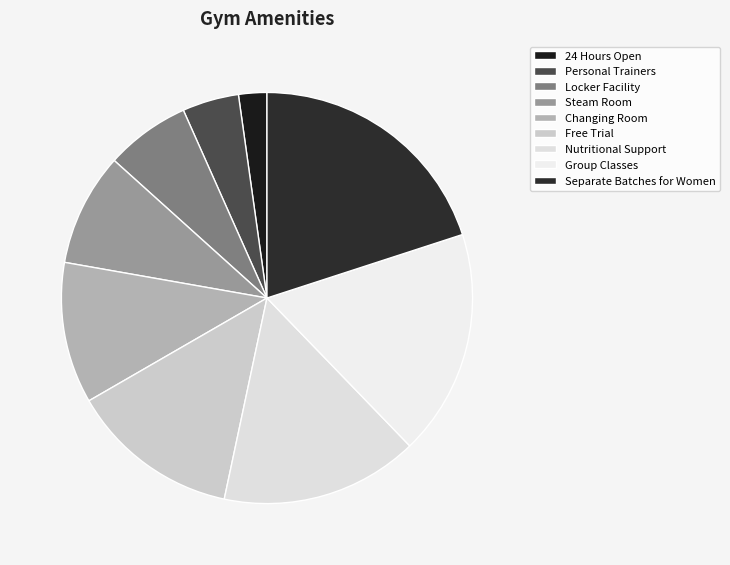

What percentage is the Free Trial slice, to the nearest percent?

13%